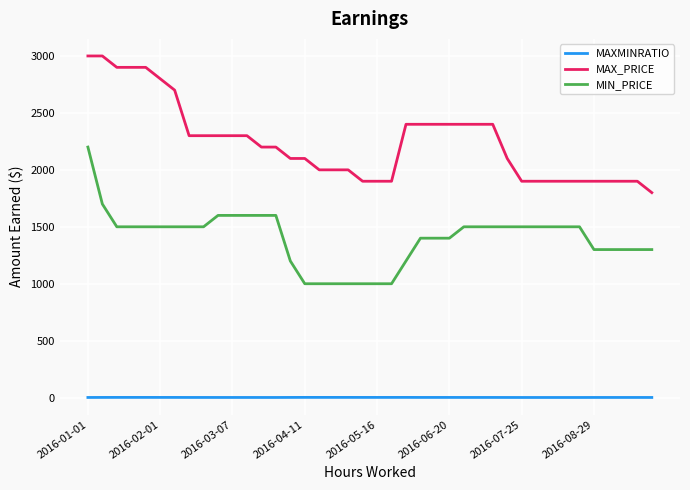

List the series in order of their peak value, highest first.

MAX_PRICE, MIN_PRICE, MAXMINRATIO